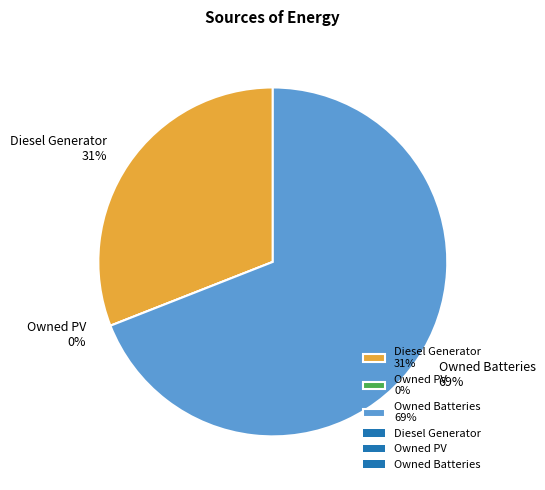

Count the number of slices in the pie.

3